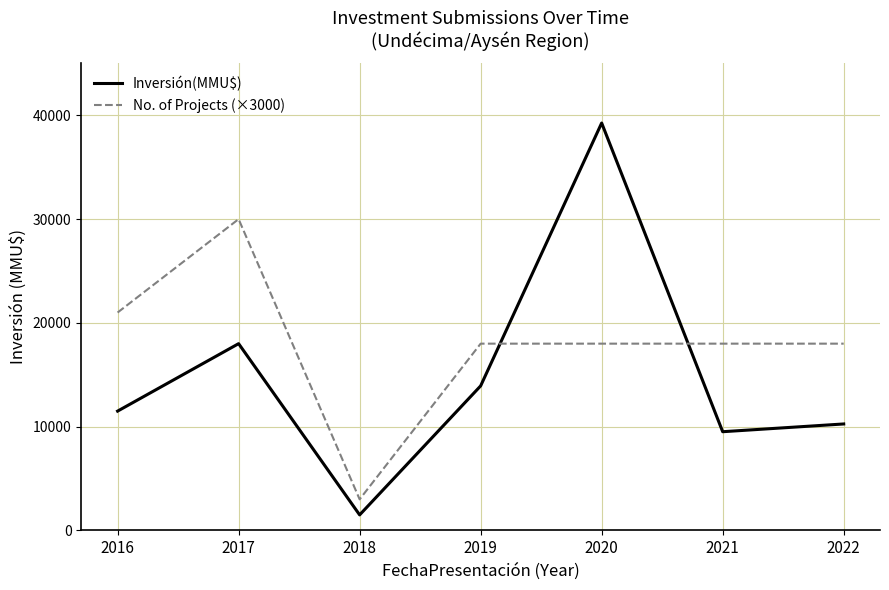

What is the average value of the No. of Projects (×3000) series?

18000